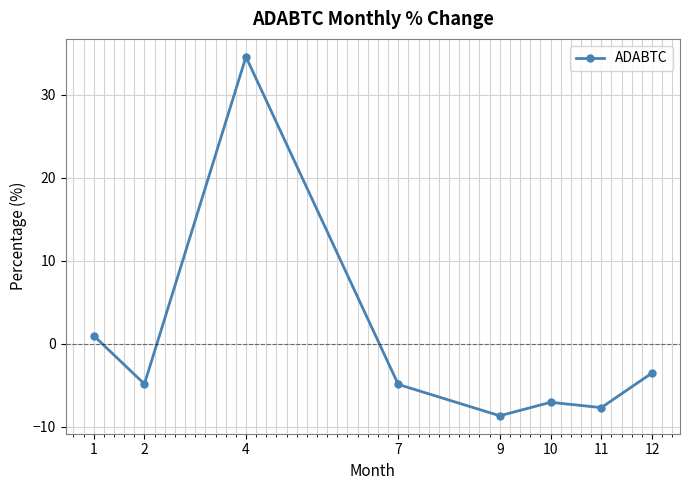

What is the difference between the maximum and minimum values?

43.3